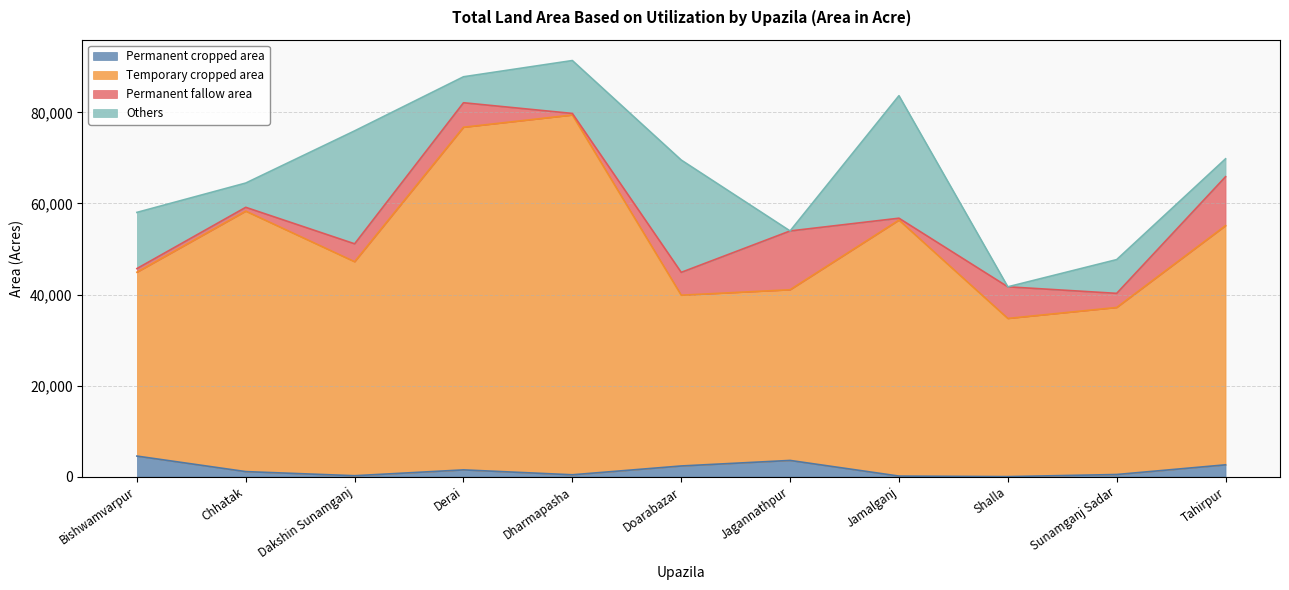

What are all the series names shown in the legend?

Permanent cropped area, Temporary cropped area, Permanent fallow area, Others